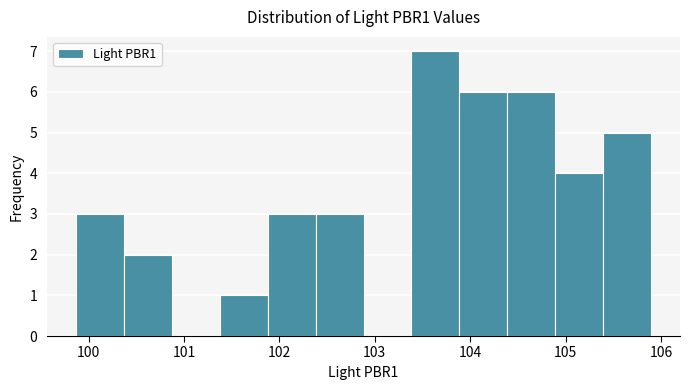

Reading left to right, list every bar in this chart as the range it spans on the x-axis followed by its height. Neither the bar edges nor the heights are printed on the chart, so give them approximately, as read against the axes.

99.9 to 100.4: 3
100.4 to 100.9: 2
100.9 to 101.4: 0
101.4 to 101.9: 1
101.9 to 102.4: 3
102.4 to 102.9: 3
102.9 to 103.4: 0
103.4 to 103.9: 7
103.9 to 104.4: 6
104.4 to 104.9: 6
104.9 to 105.4: 4
105.4 to 105.9: 5